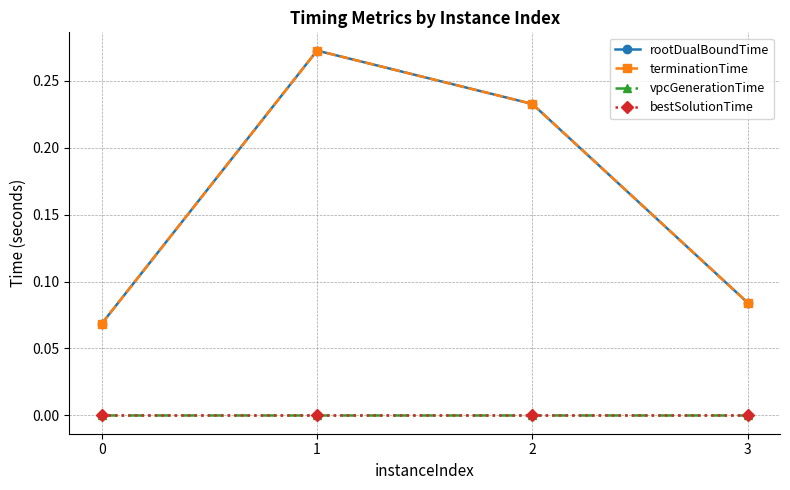

What is the average value of the terminationTime series?

0.2